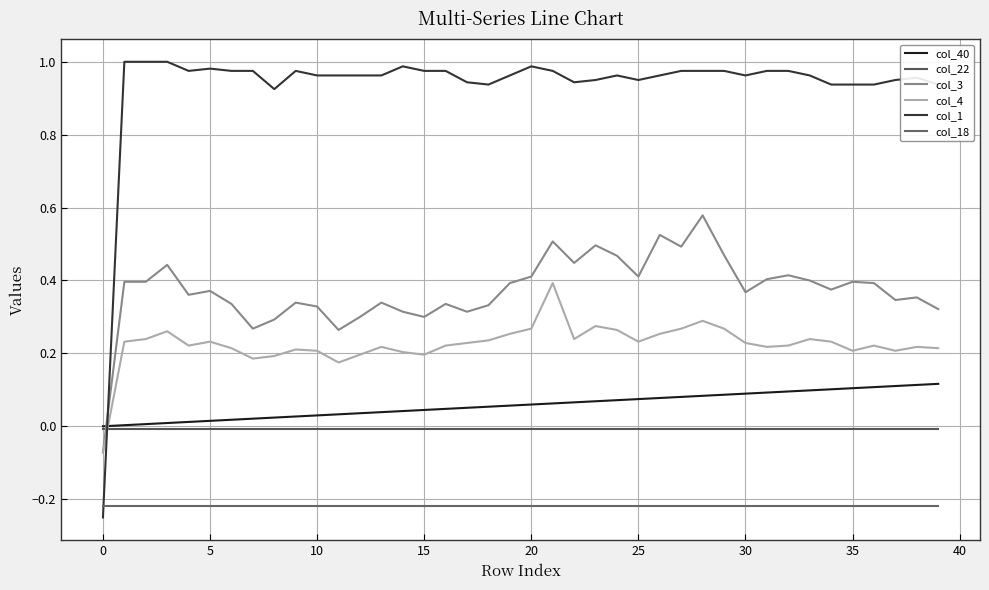

True or false: col_4 and col_3 intersect in this chart.

False